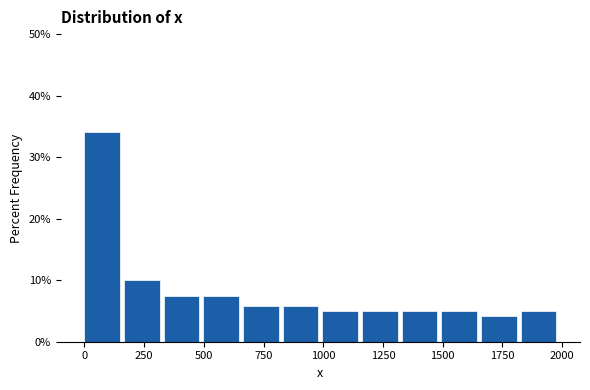

Read against the x-axis, roughly where is the centre of the tallest bar?

50